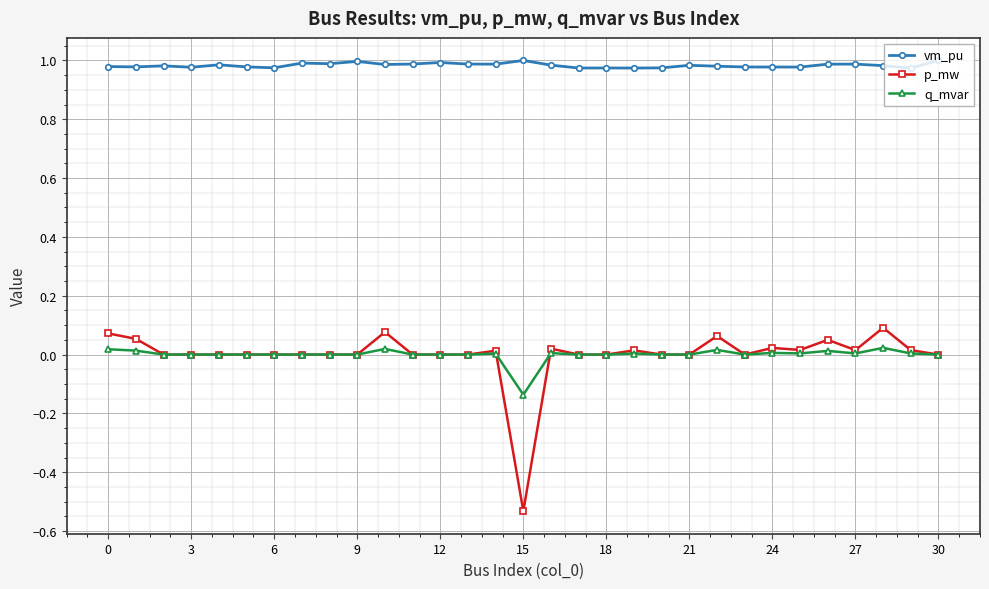

True or false: q_mvar has more than 0 interior local peaks.

True